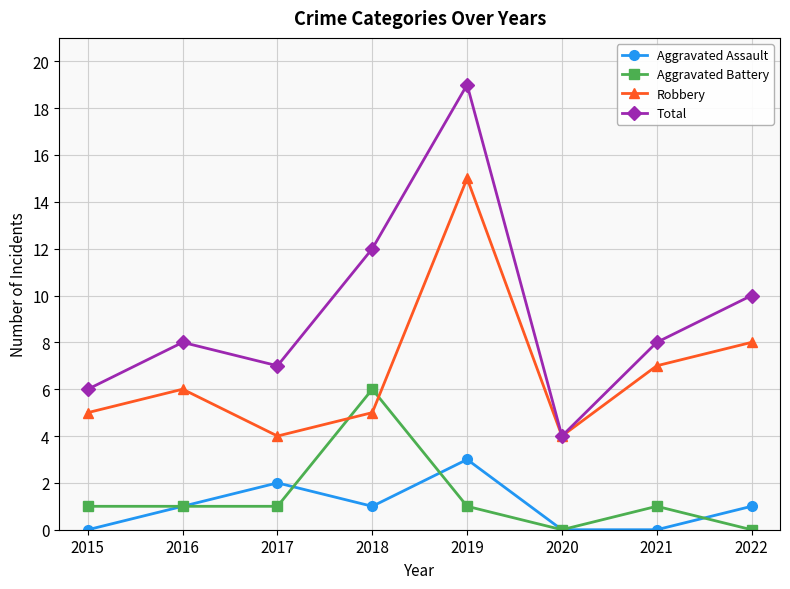

What is the average value of the Aggravated Assault series?

1